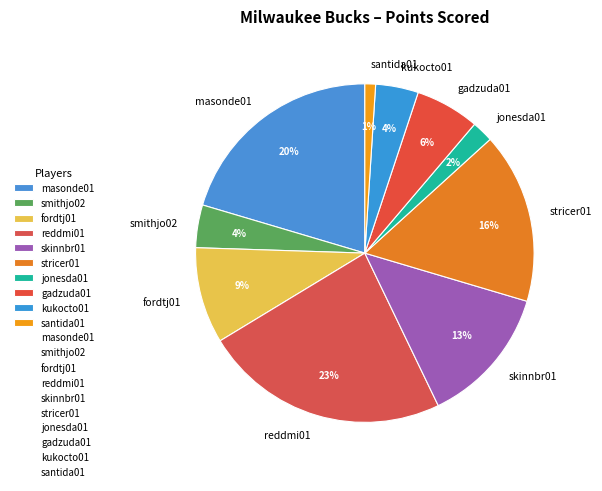

What is the smallest slice in the pie chart?

santida01